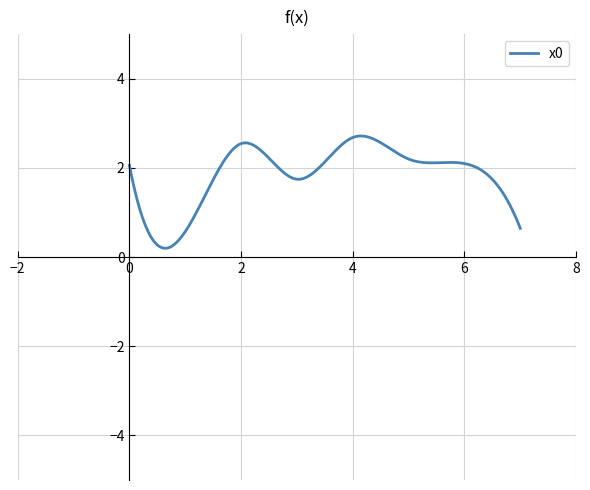

What is the maximum value shown in the chart?

2.7